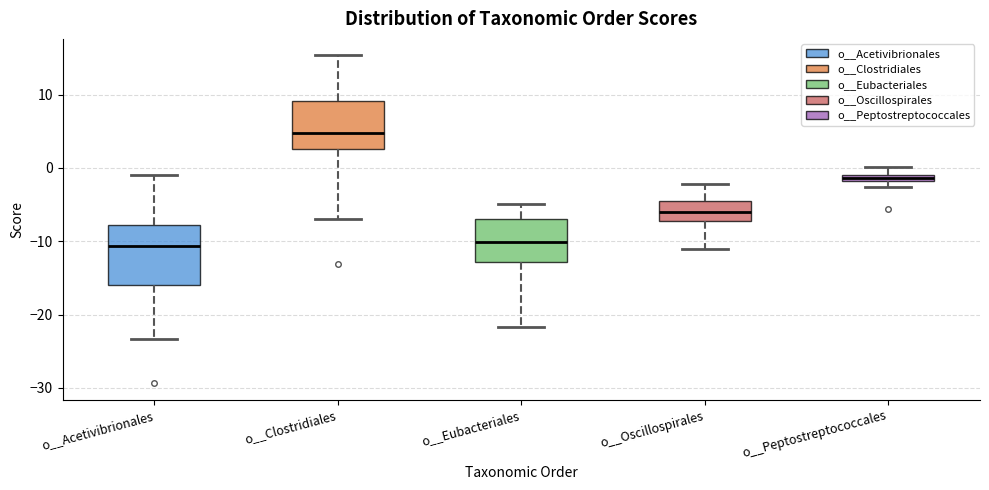

Where is the upper edge of the box for o__Acetivibrionales on the y-axis? The values are not printed on the chart, so give them approximately, as read against the axis.

-8